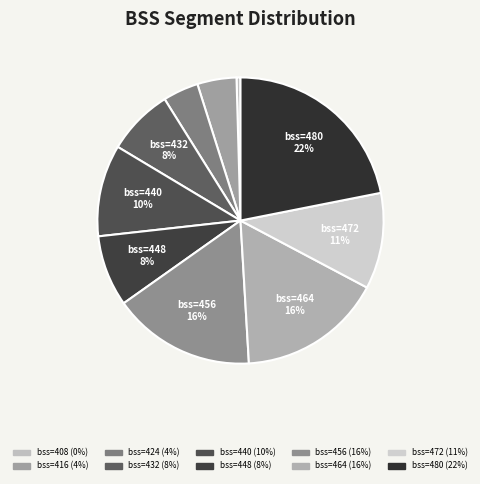

Count the number of slices in the pie.

10